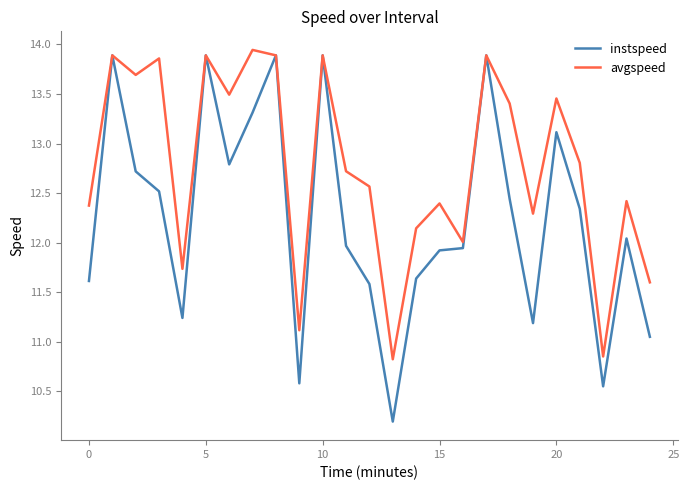

True or false: instspeed has more than 0 points higher than both neighbors.

True